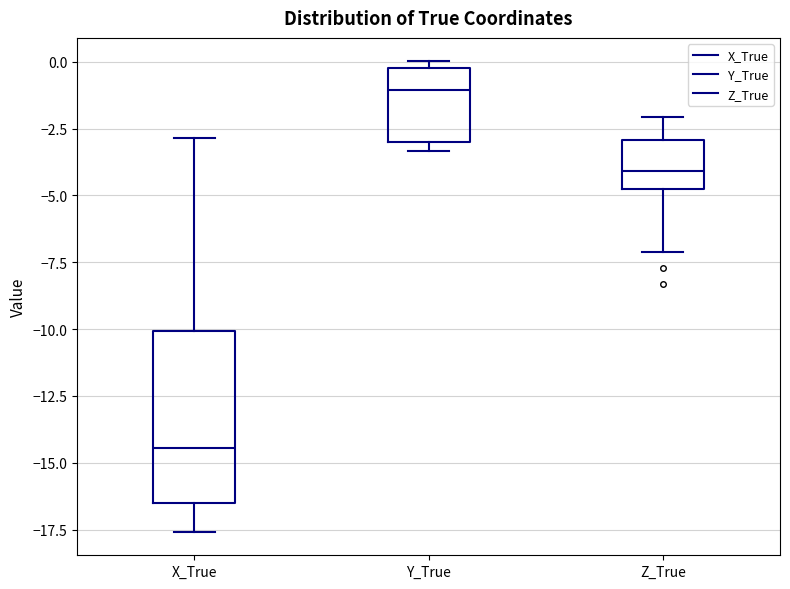

Reading left to right, transcribe this box plot: for each box, give where its median line is, the range the box spans, and where its two whiskers end, as read against the y-axis. The values are not printed on the chart, so give them approximately, as read against the axis.

X_True: median -14.5, box -16.5 to -10.0, whiskers -17.5 to -3.0
Y_True: median -1.0, box -3.0 to 0.0, whiskers -3.5 to 0.0 (just above the box's upper edge)
Z_True: median -4.0, box -5.0 to -3.0, whiskers -7.0 to -2.0